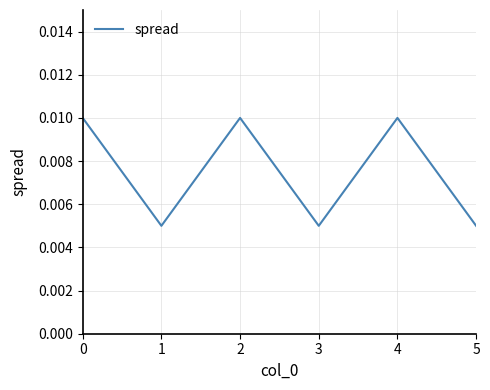

How many values are between 0 and 1?

6